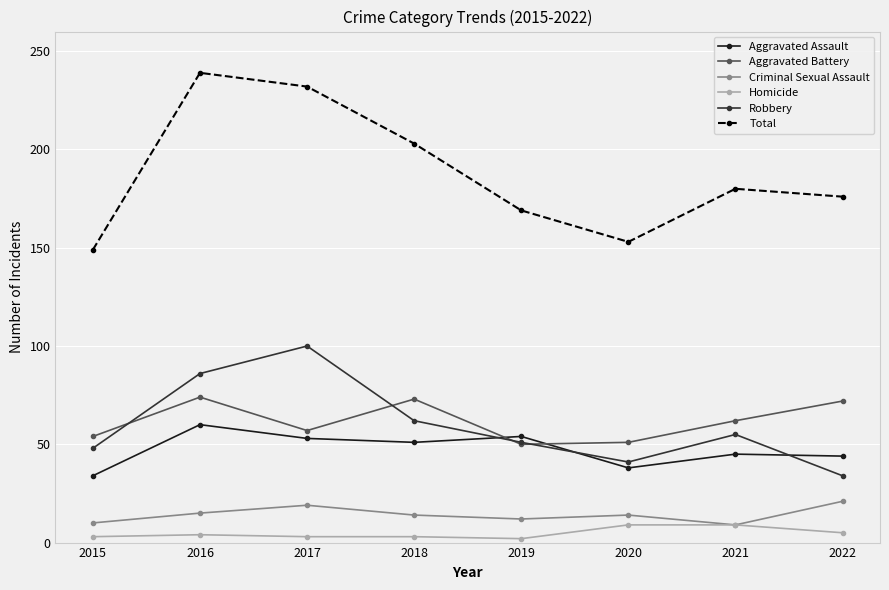

True or false: Total and Criminal Sexual Assault cross at least once.

False